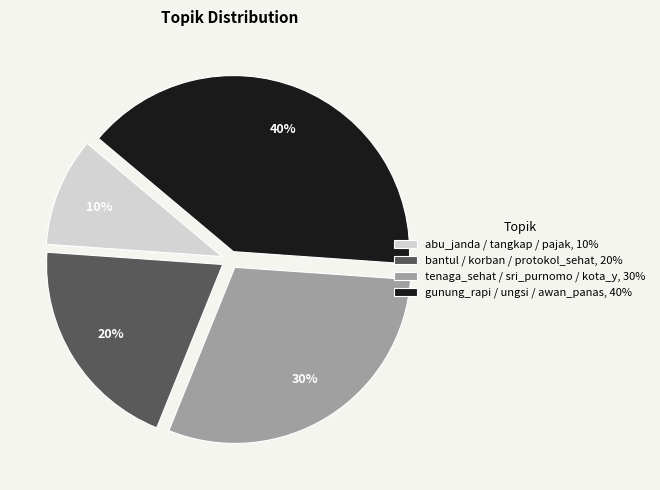

Rank the categories by value from lowest to highest.

abu_janda / tangkap / pajak, bantul / korban / protokol_sehat, tenaga_sehat / sri_purnomo / kota_y, gunung_rapi / ungsi / awan_panas